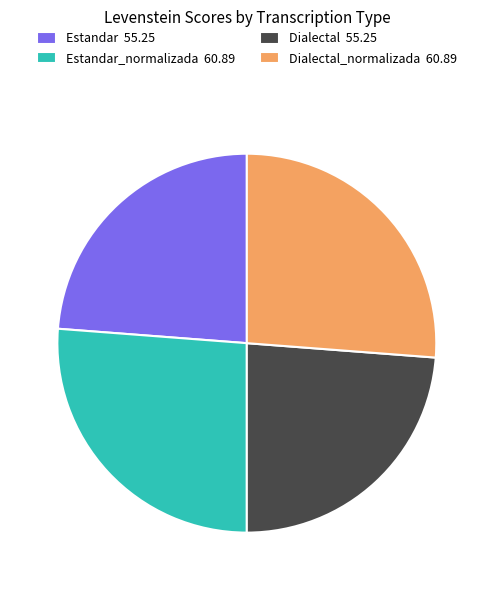

Combined, do Dialectal 55.25 and Estandar 55.25 account for over 50%?

No